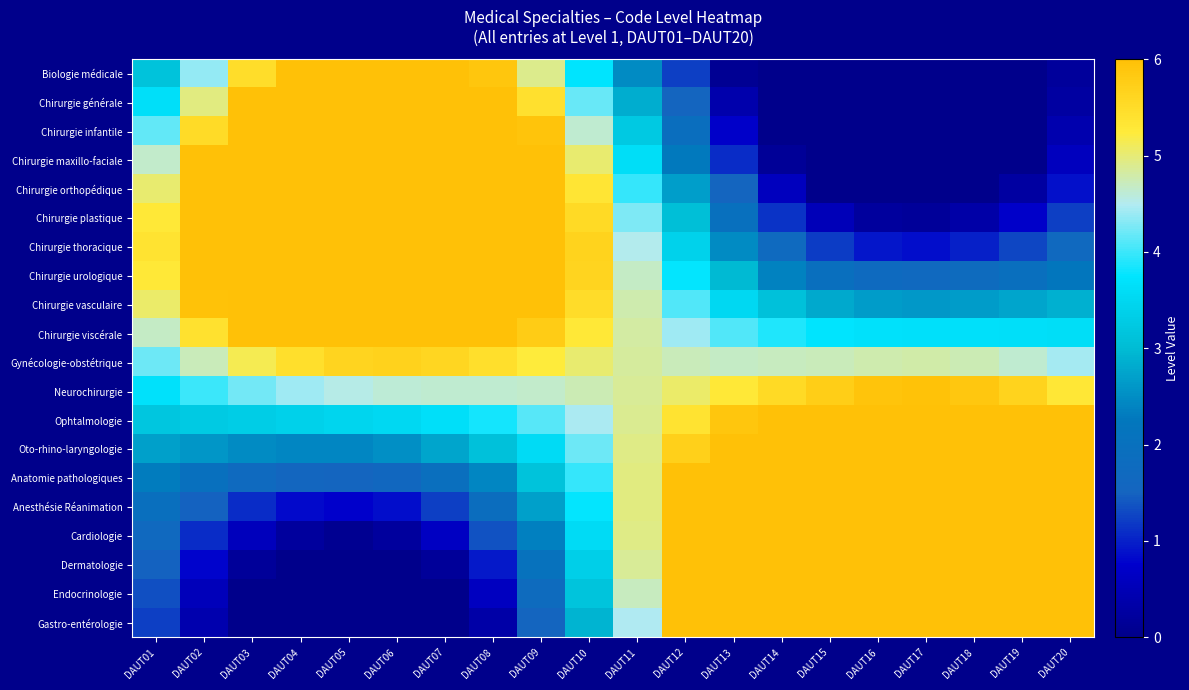

At how many categories does at least one series exceed 5?

19